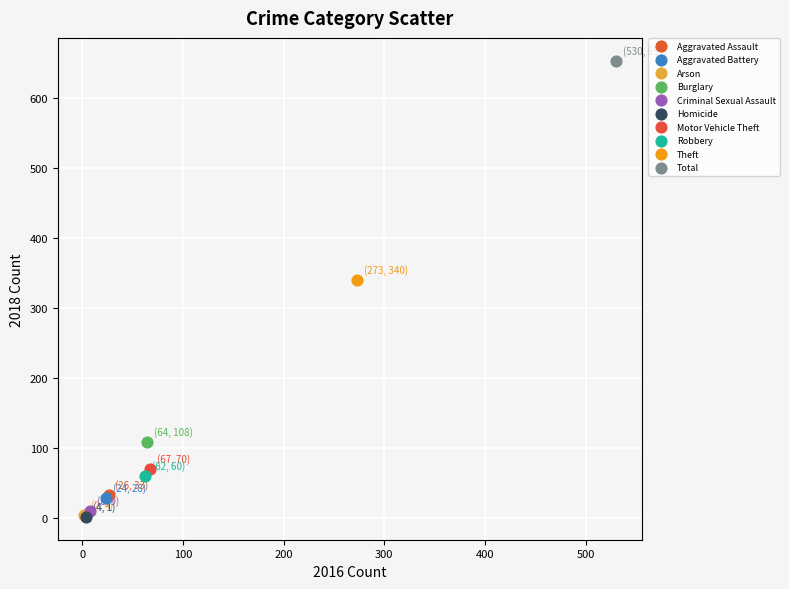

What are all the series names shown in the legend?

Aggravated Assault, Aggravated Battery, Arson, Burglary, Criminal Sexual Assault, Homicide, Motor Vehicle Theft, Robbery, Theft, Total